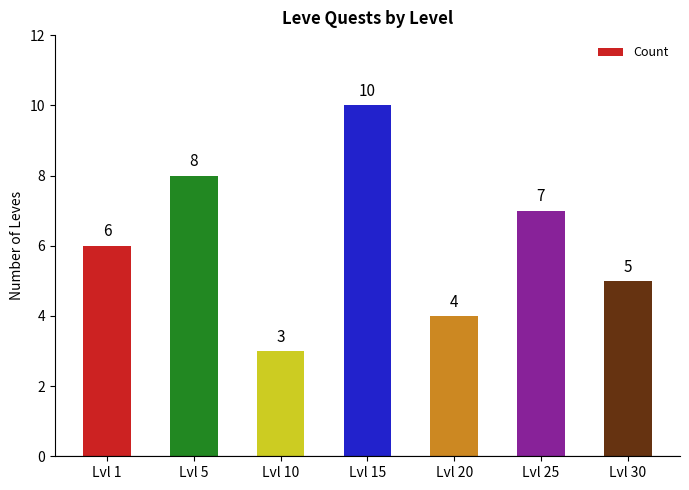

Rank the categories by value from highest to lowest.

Lvl 15, Lvl 5, Lvl 25, Lvl 1, Lvl 30, Lvl 20, Lvl 10